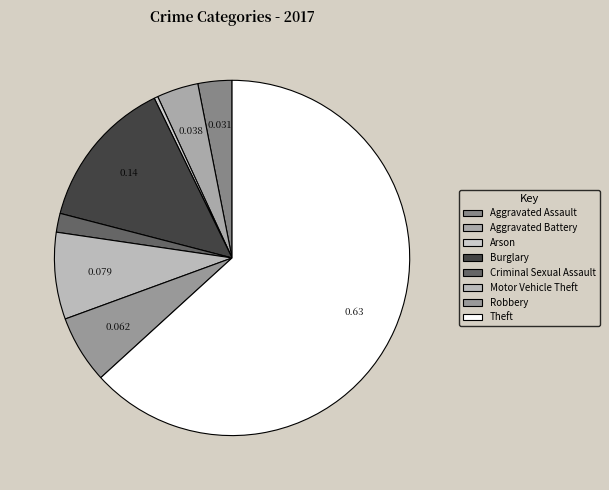

To the nearest percent, what is the difference between the Criminal Sexual Assault and Robbery slice percentages?

4%